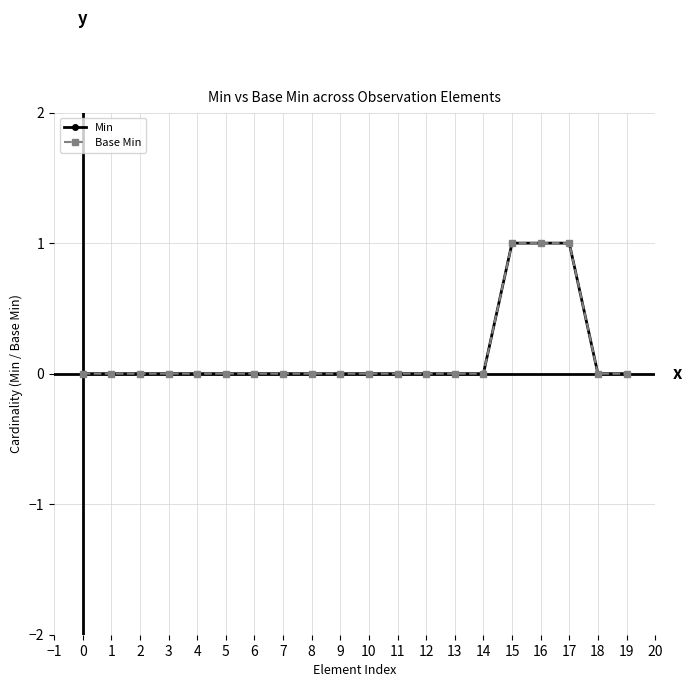

True or false: Base Min and Min cross at least once.

False